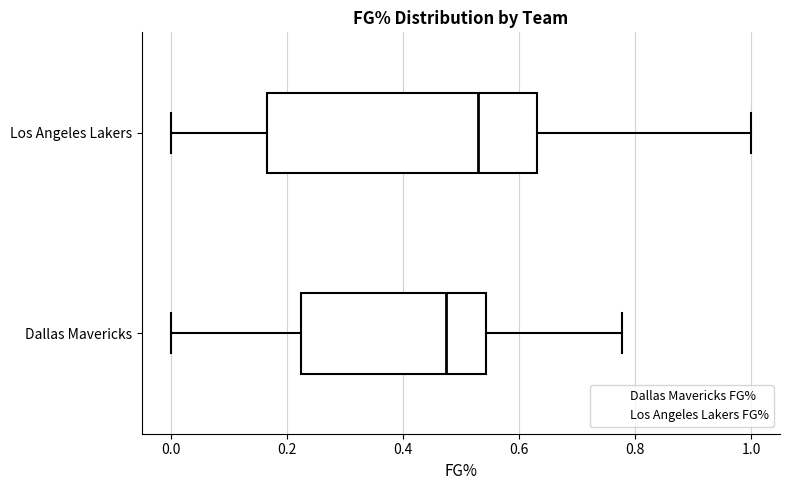

Which box is the widest, from its left edge to its right edge?

Los Angeles Lakers